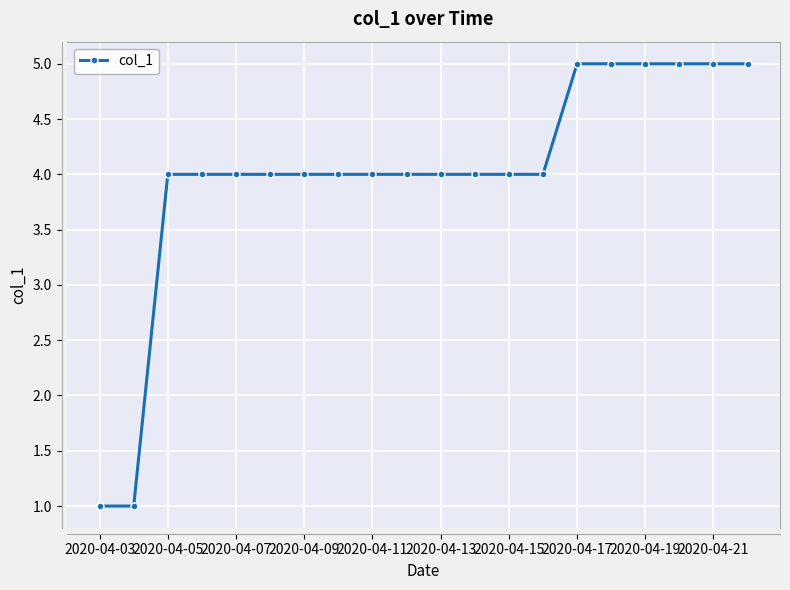

What is the maximum value shown in the chart?

5